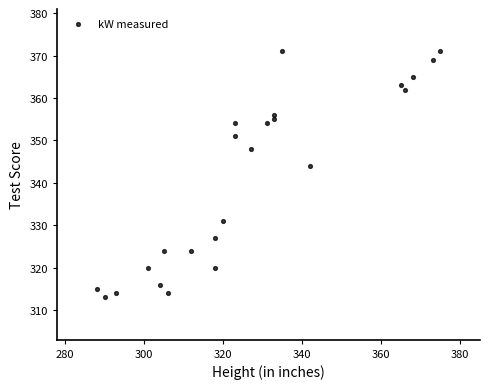

What is the range of X values (max minus min)?

87